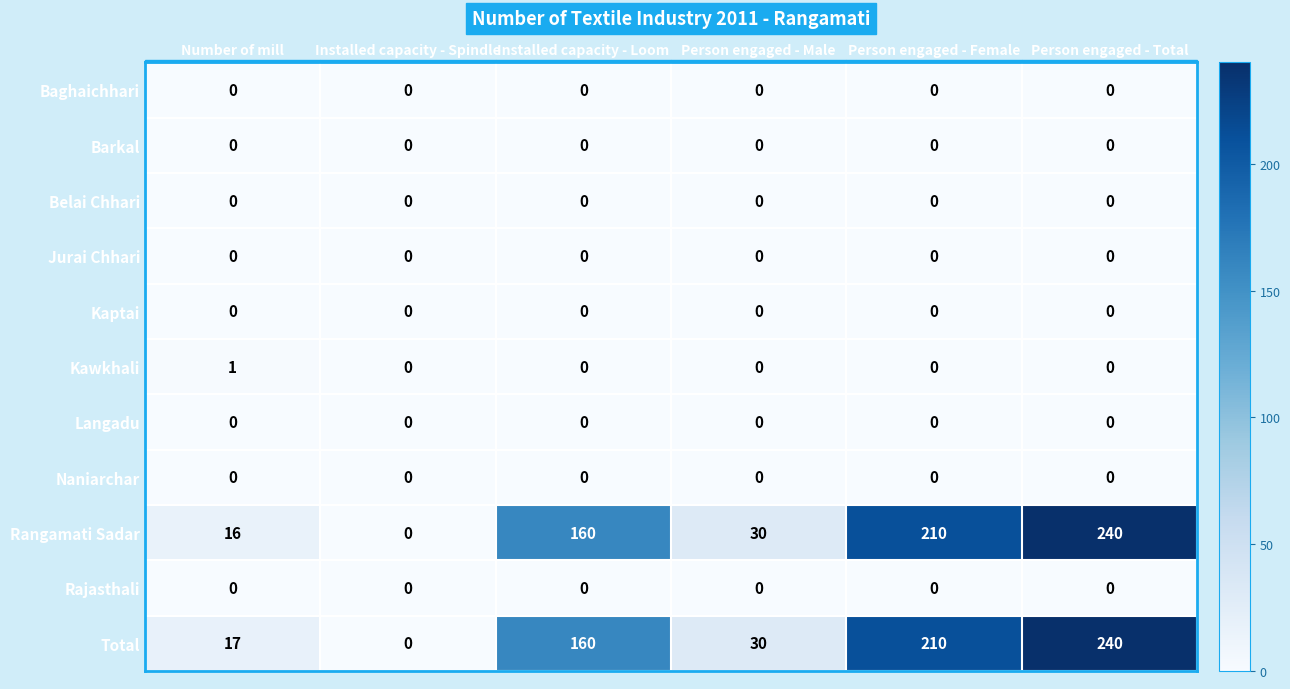

Between Number of mill and Installed capacity - Spindle, which series saw the biggest shift?

Total